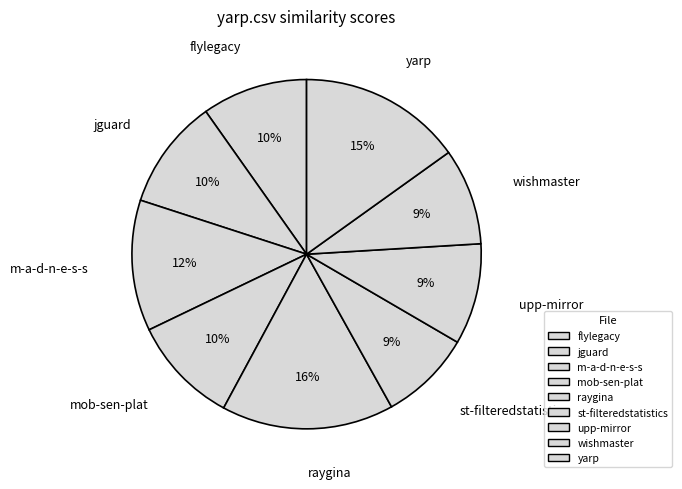

Is the sum of jguard and raygina greater than half?

No